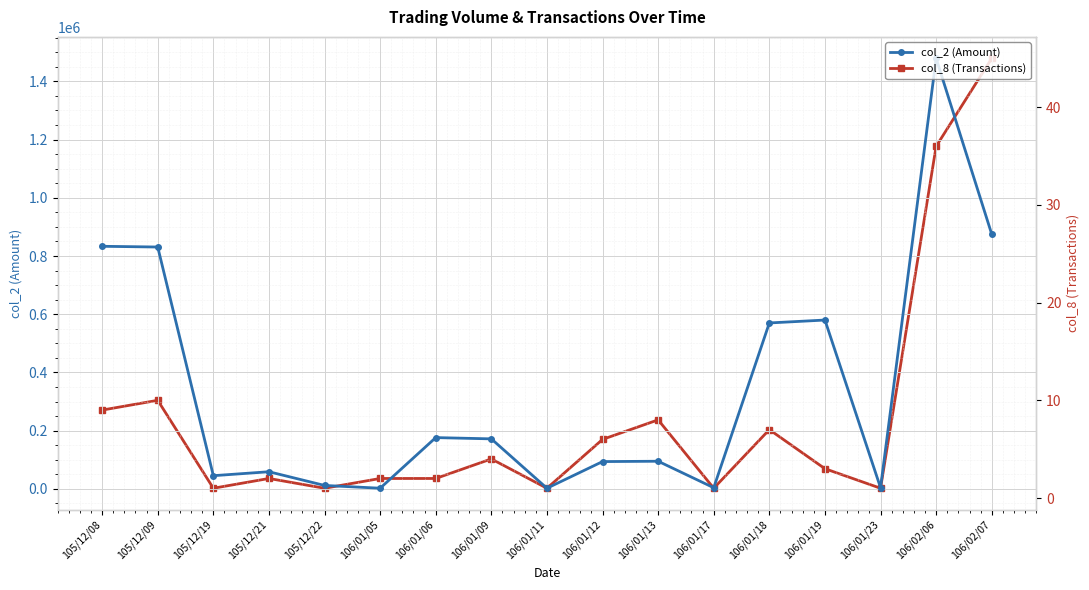

The col_2 (Amount) series shows 3533 at 106/01/05. True or false?

False